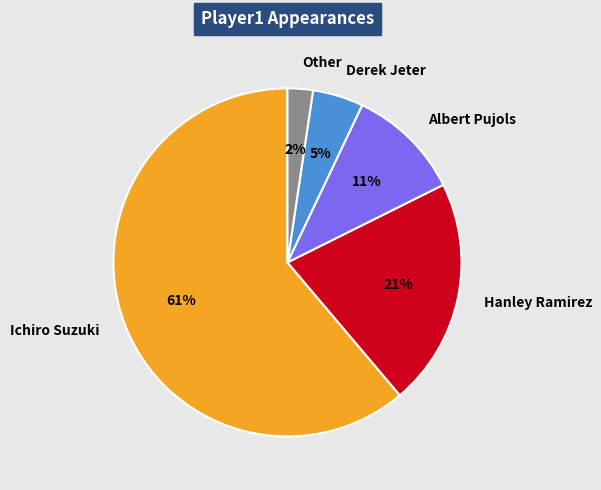

Between Albert Pujols and Ichiro Suzuki, which is larger?

Ichiro Suzuki